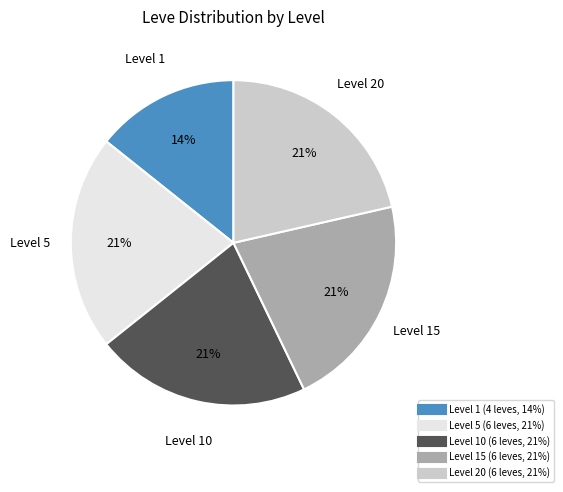

Is there any slice that represents more than half of the pie?

No